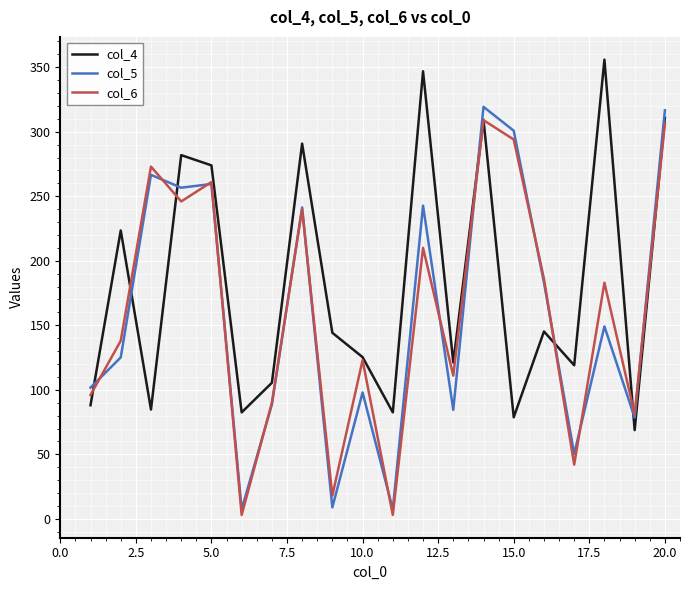

What is the maximum value shown in the chart?

355.9